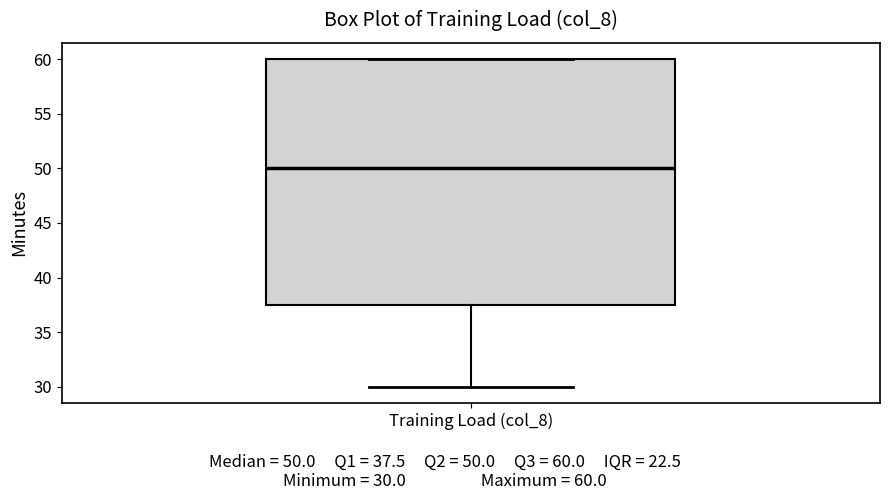

Where does the lower whisker of the box for Training Load (col_8) end on the y-axis? The values are not printed on the chart, so give them approximately, as read against the axis.

30.0